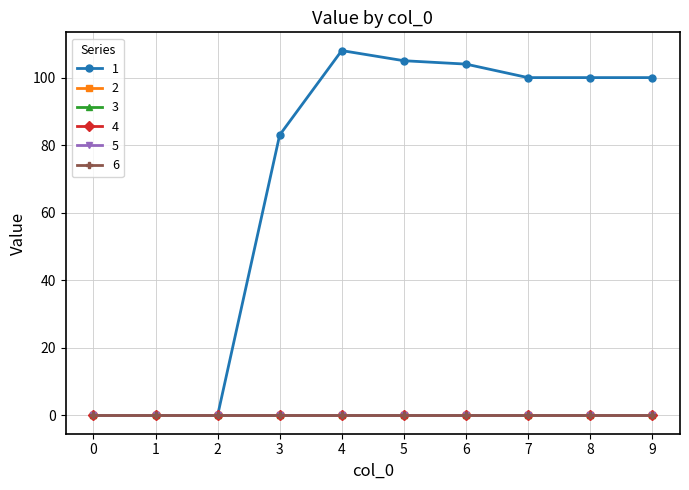

True or false: 3 and 5 cross at least once.

False